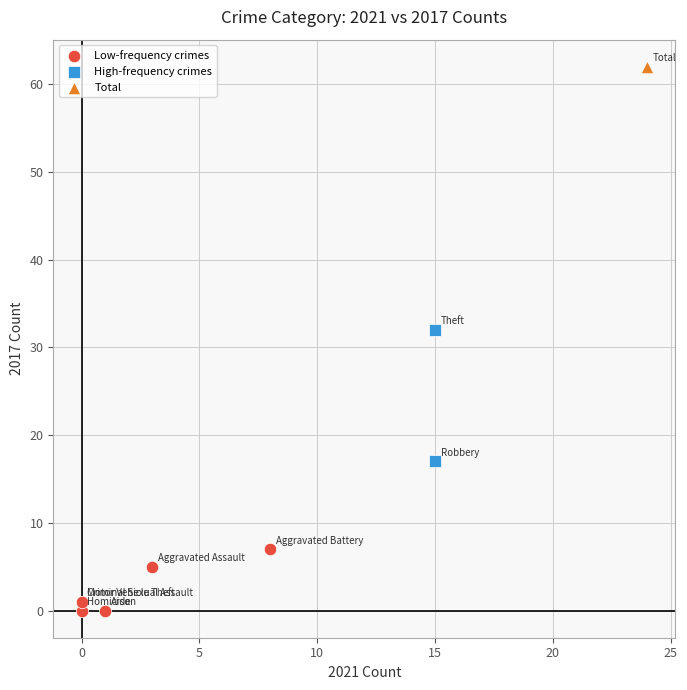

What are all the series names shown in the legend?

Low-frequency crimes, High-frequency crimes, Total